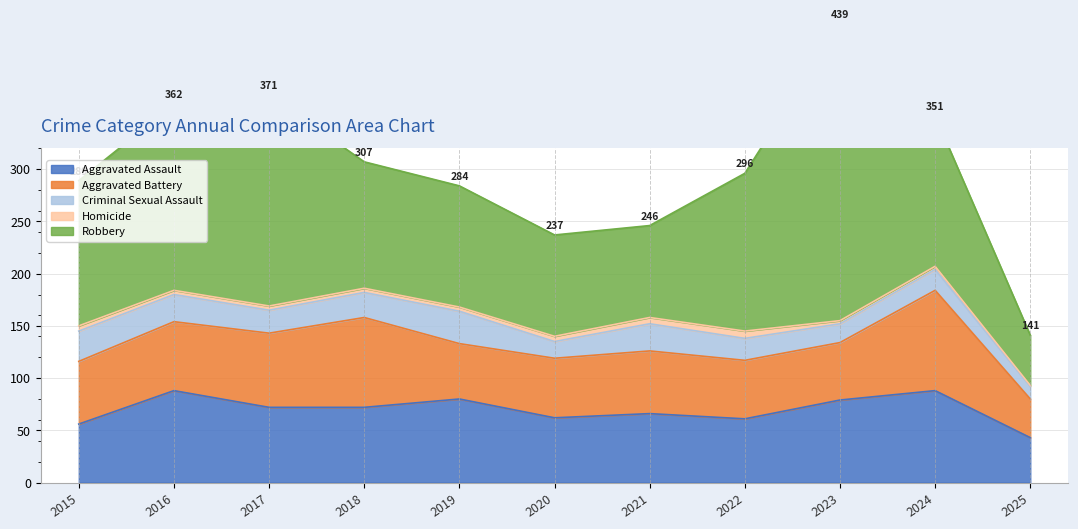

Where is the first local maximum for Aggravated Assault?

2016